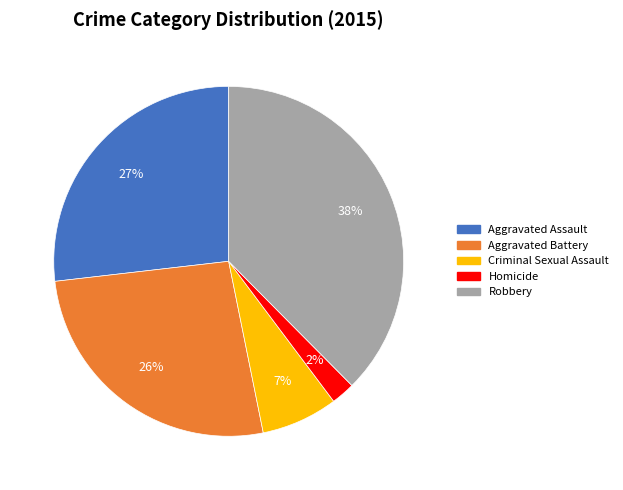

Which slice is the largest?

Robbery